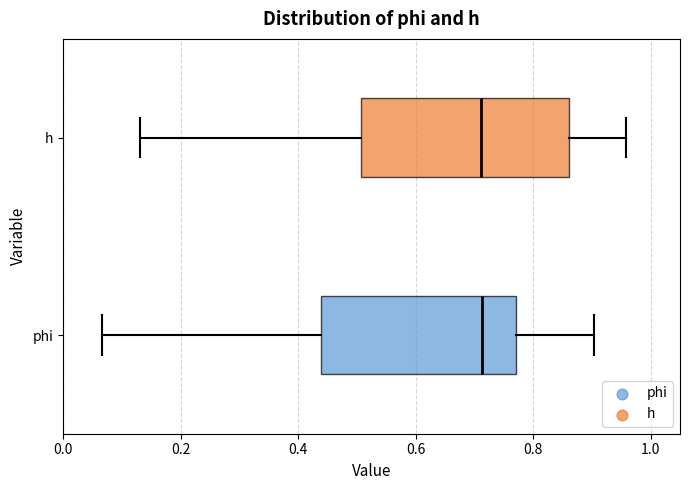

Where does the left whisker of the box for phi end on the x-axis? The values are not printed on the chart, so give them approximately, as read against the axis.

0.06